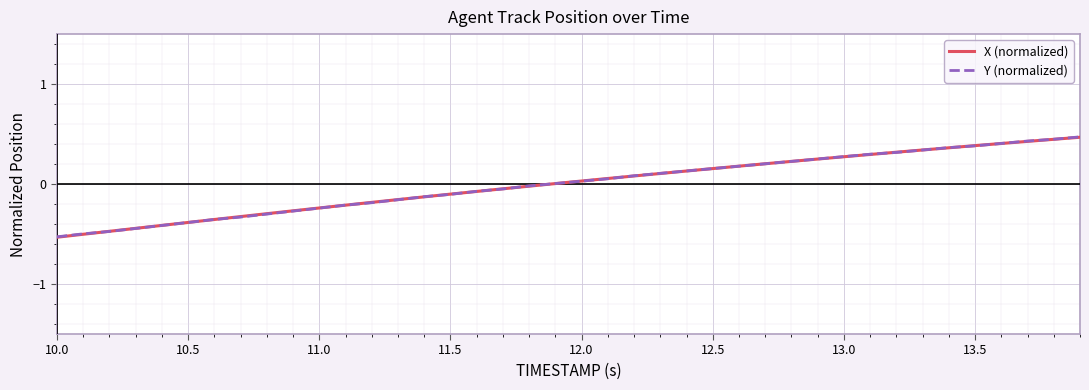

What are all the series names shown in the legend?

X (normalized), Y (normalized)